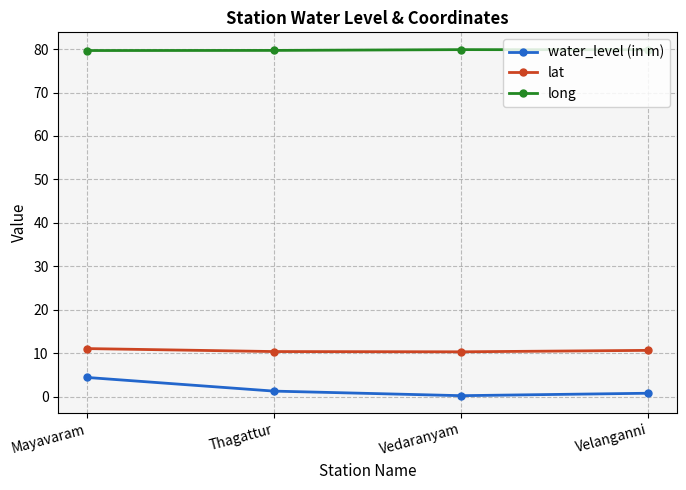

What is the difference between the maximum and minimum values in the water_level (in m) series?

4.2